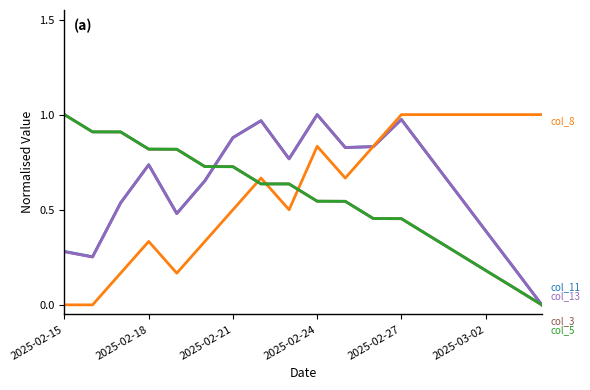

Is this an area chart (filled region under the line)?

No